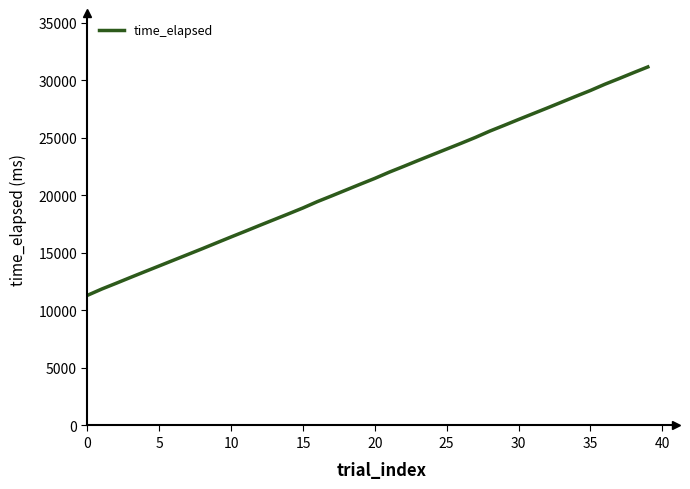

What is the difference between the maximum and minimum values?

19857